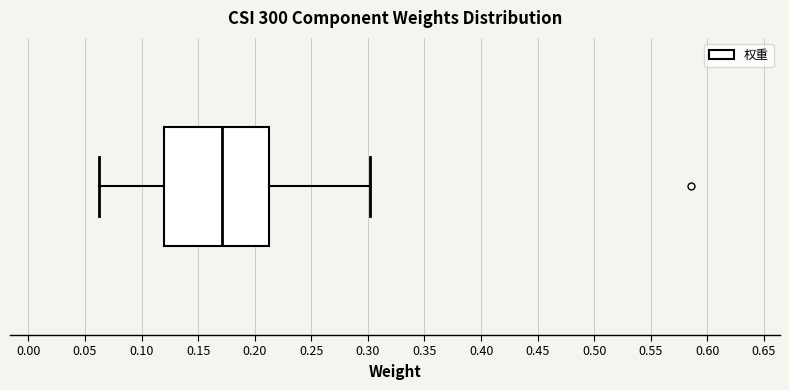

Where does the left whisker of the box end on the x-axis? The values are not printed on the chart, so give them approximately, as read against the axis.

0.06